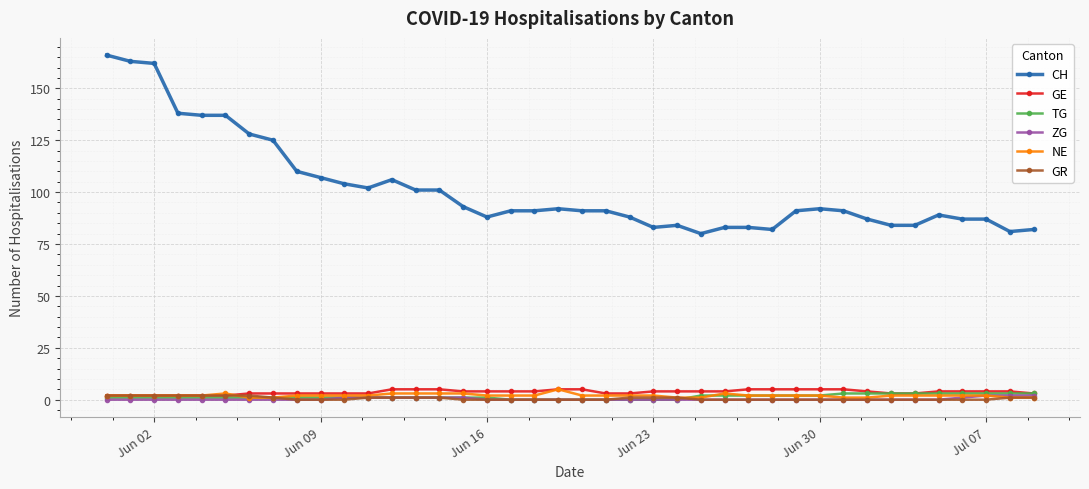

Which series has the largest range (max minus min)?

CH